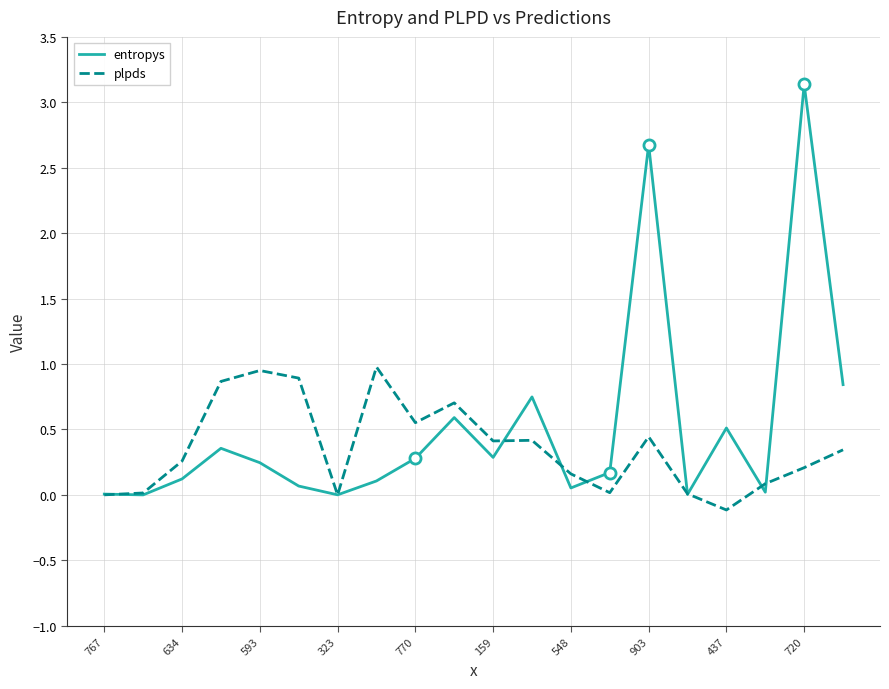

List the series in order of their peak value, highest first.

entropys, plpds